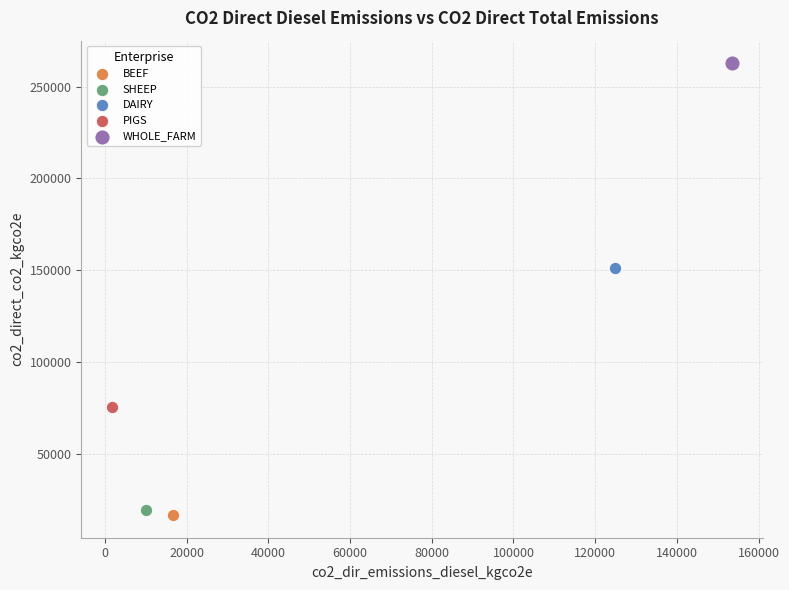

What are all the series names shown in the legend?

BEEF, SHEEP, DAIRY, PIGS, WHOLE_FARM